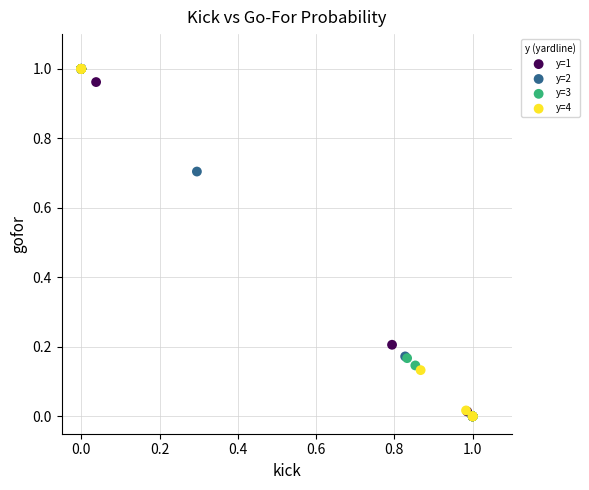

What are all the series names shown in the legend?

y=1, y=2, y=3, y=4